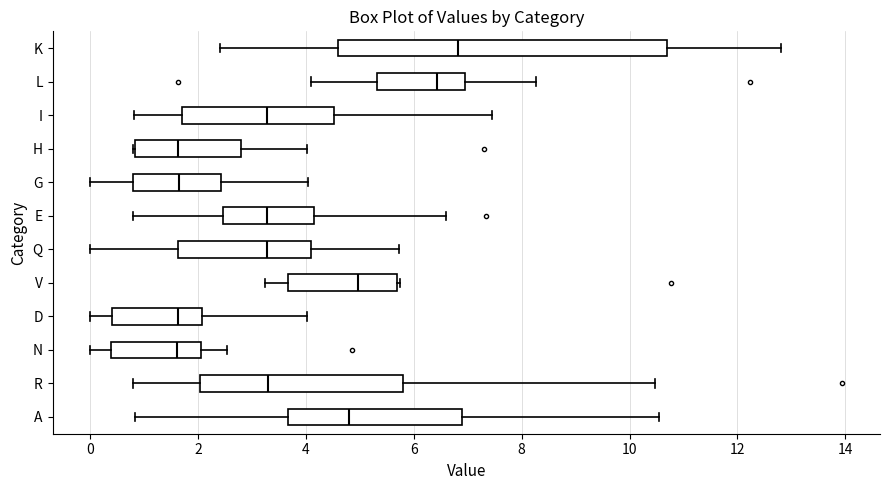

Which box's median line is the furthest to the right?

K